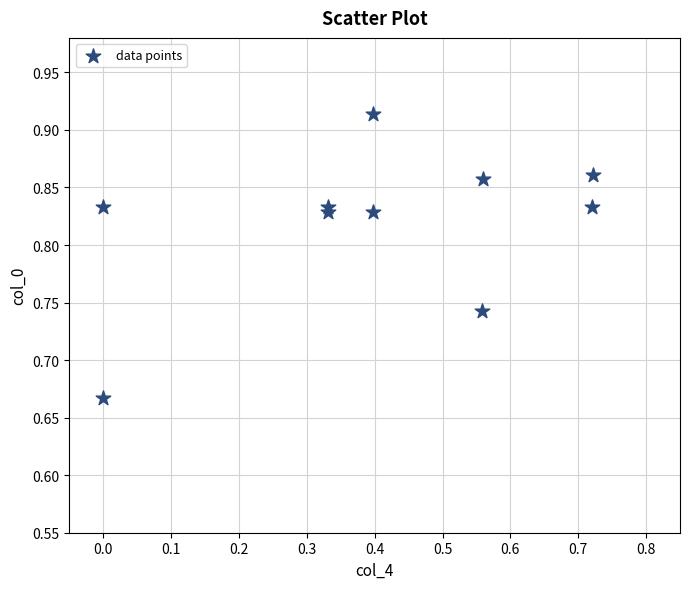

What is the average X value?

0.4